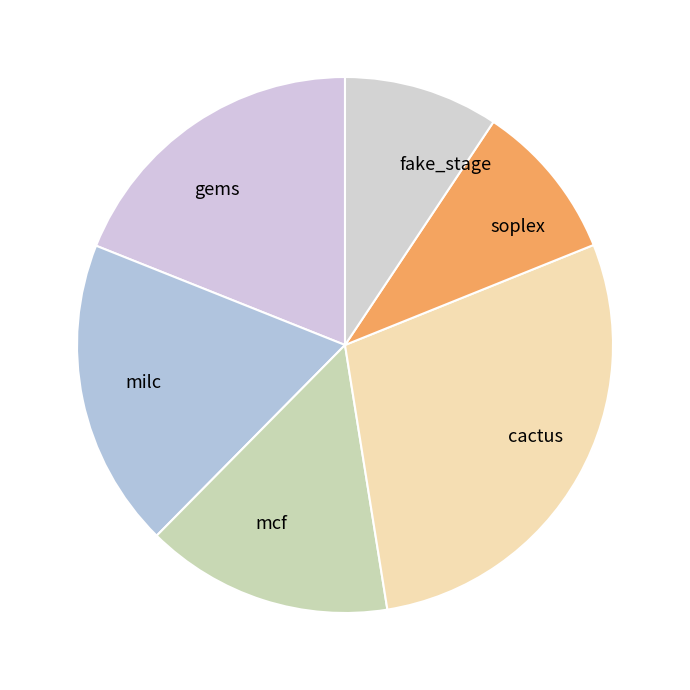

True or false: milc accounts for 19% of the total.

True